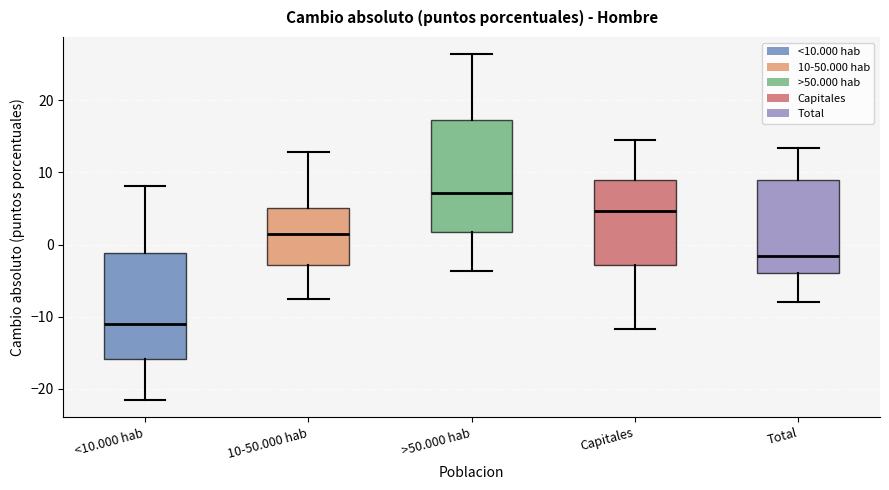

Which box's median line is the lowest?

<10.000 hab